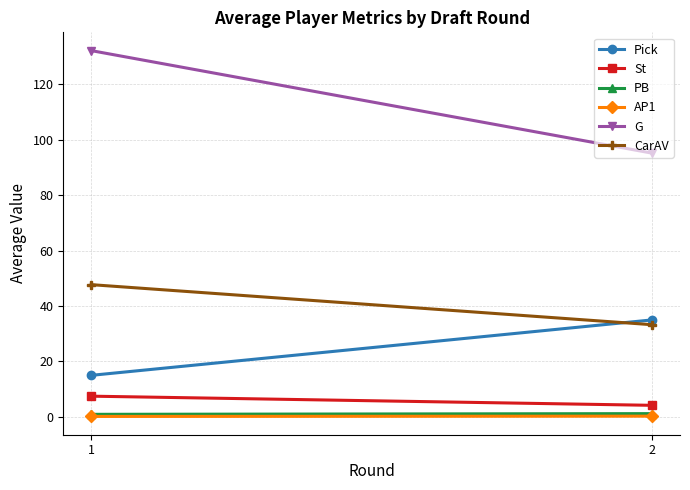

Between 1 and 2, which series saw the biggest shift?

G